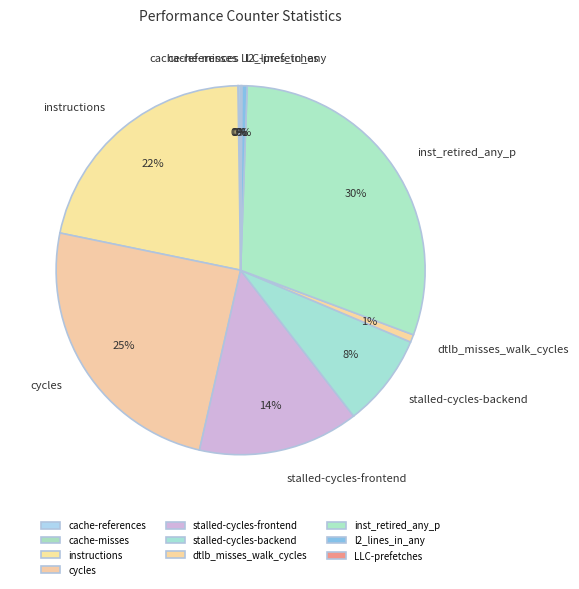

To the nearest percent, what percentage of the pie is stalled-cycles-backend?

8%